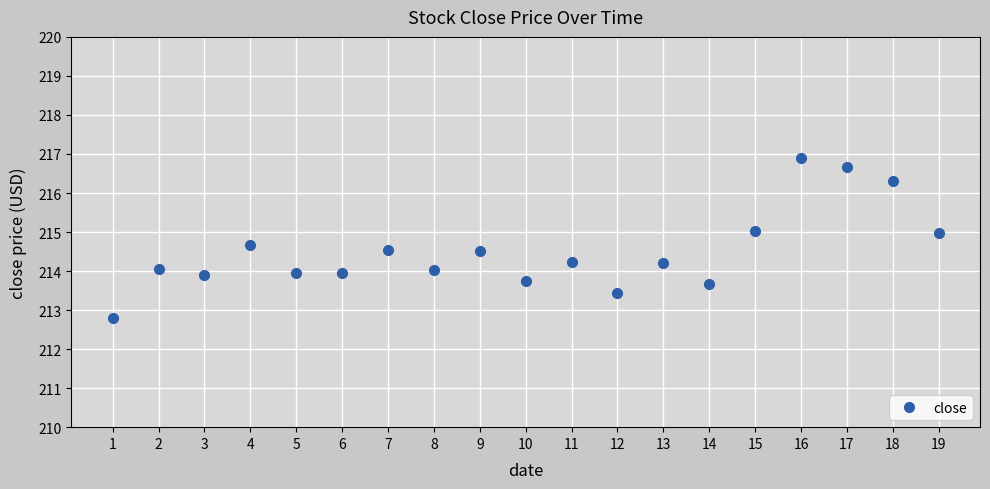

What is the value of the 13th point from the left?

214.2